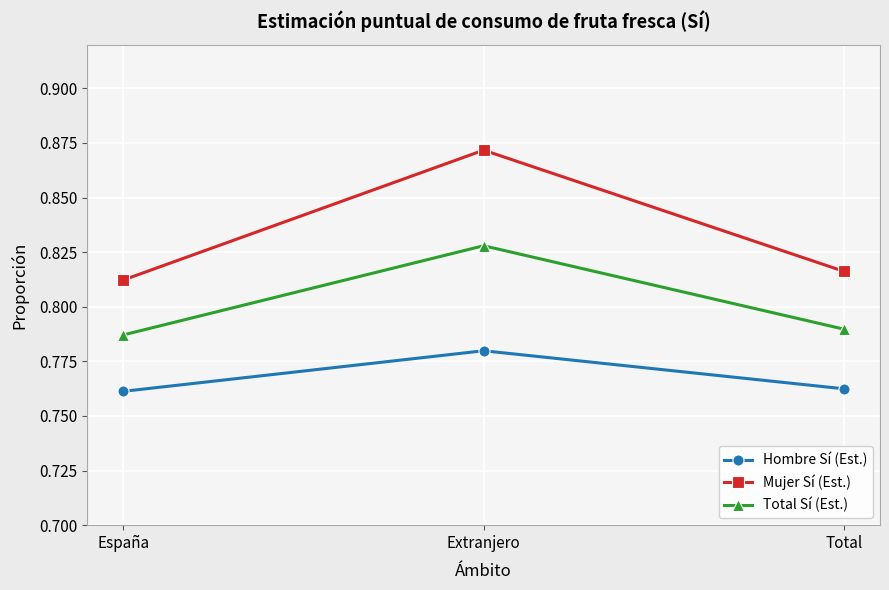

At España, list the series in order from smallest to largest.

Hombre Sí (Est.), Total Sí (Est.), Mujer Sí (Est.)